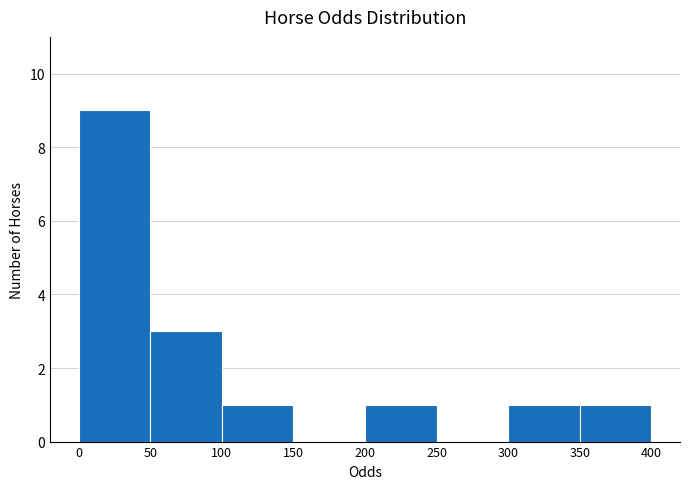

How tall is the bar that spans 100 to 150 on the x-axis? The values are not printed on the chart, so give them approximately, as read against the axis.

1